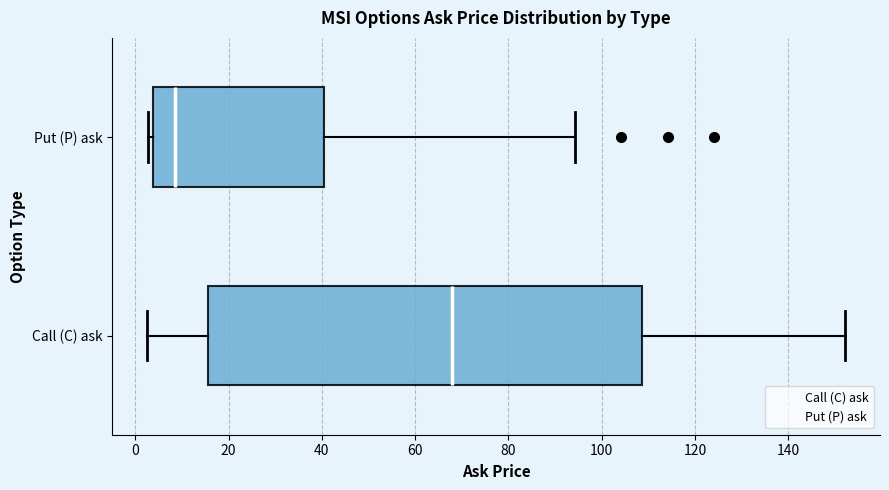

Reading bottom to top, transcribe this box plot: for each box, give where its median line is, the range the box spans, and where its two whiskers end, as read against the x-axis. The values are not printed on the chart, so give them approximately, as read against the axis.

Call (C) ask: median 68, box 16 to 108, whiskers 2 to 152
Put (P) ask: median 8, box 4 to 40, whiskers 2 to 94